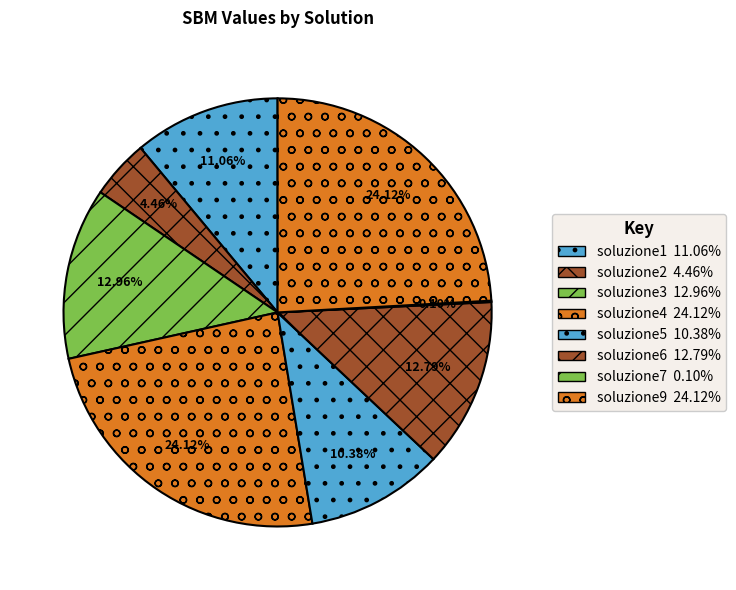

Which slice is the largest?

soluzione4